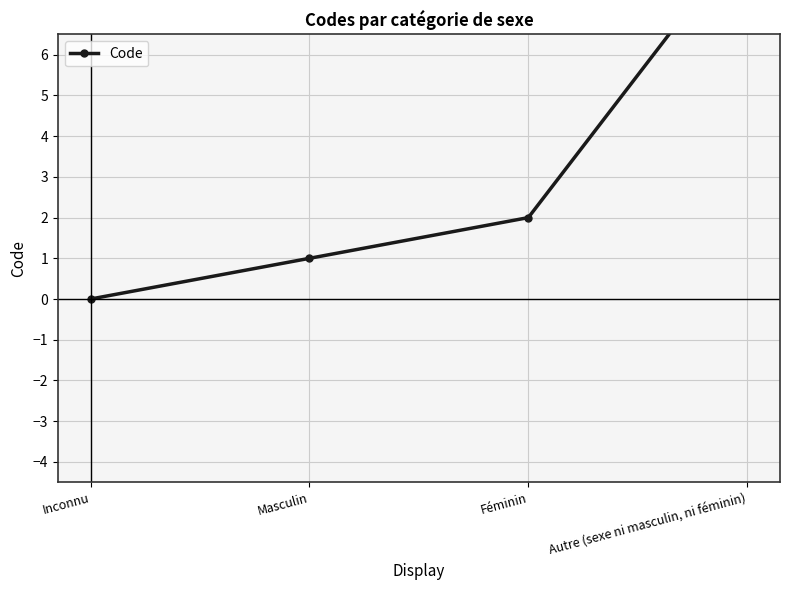

How many data points are less than 2?

2